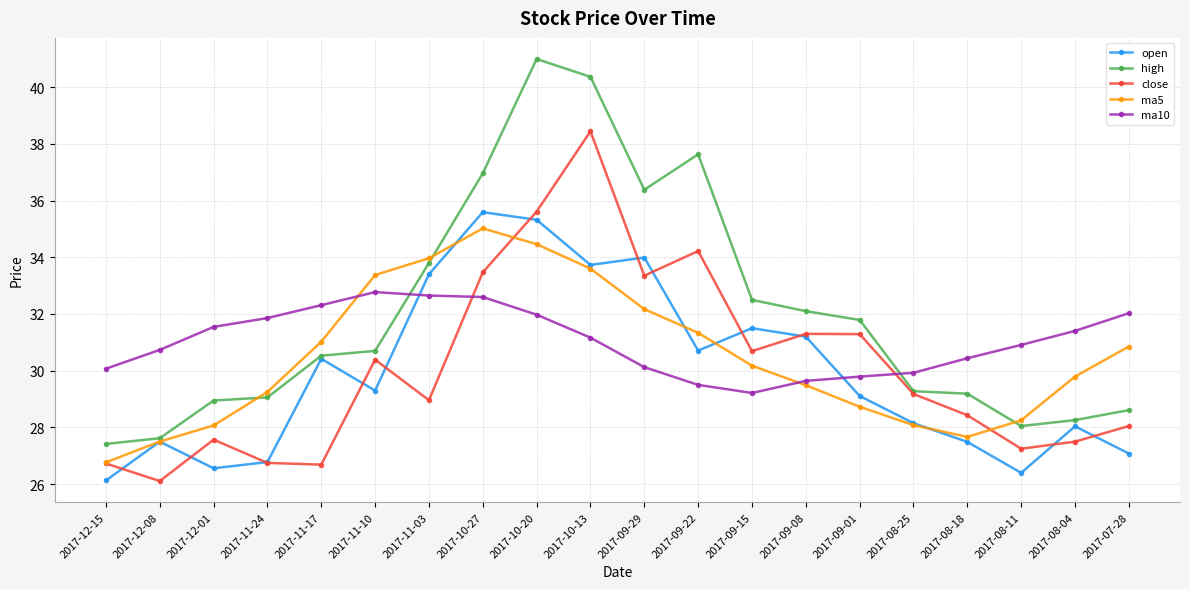

What is the value of the close point at the 17th from the left?

28.4